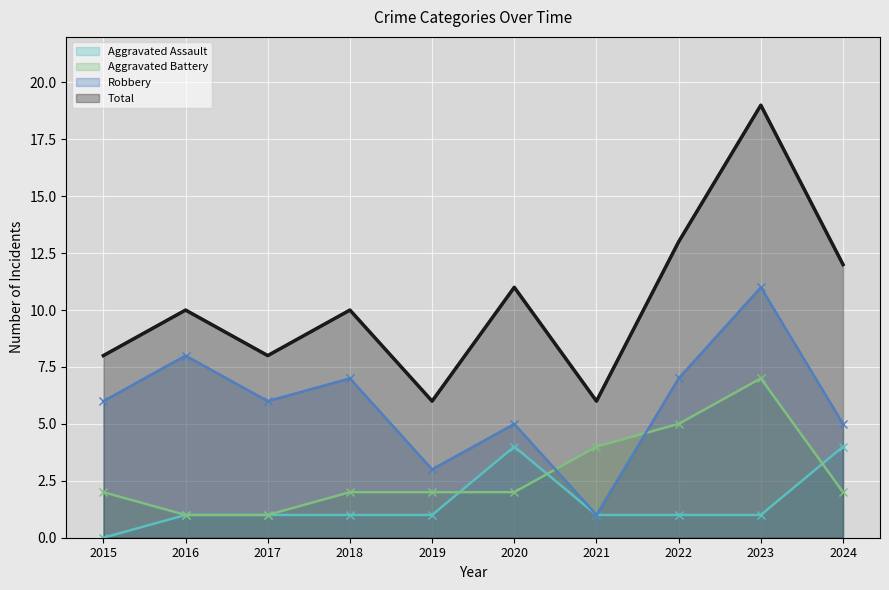

Rank the series by their maximum value, from lowest to highest.

Aggravated Assault, Aggravated Battery, Robbery, Total